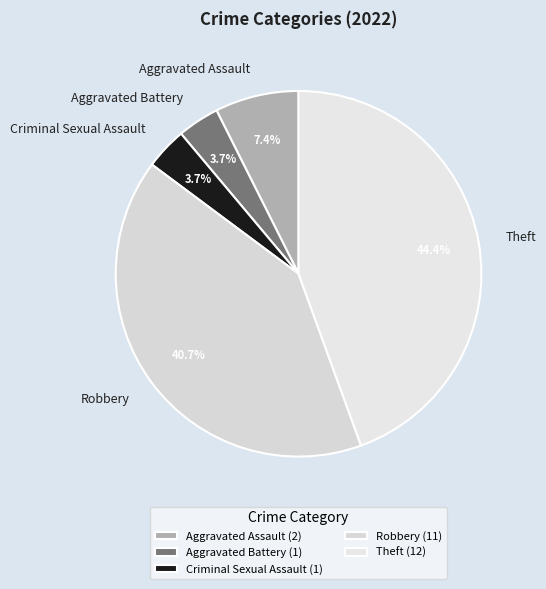

Between Robbery and Theft, which is larger?

Theft